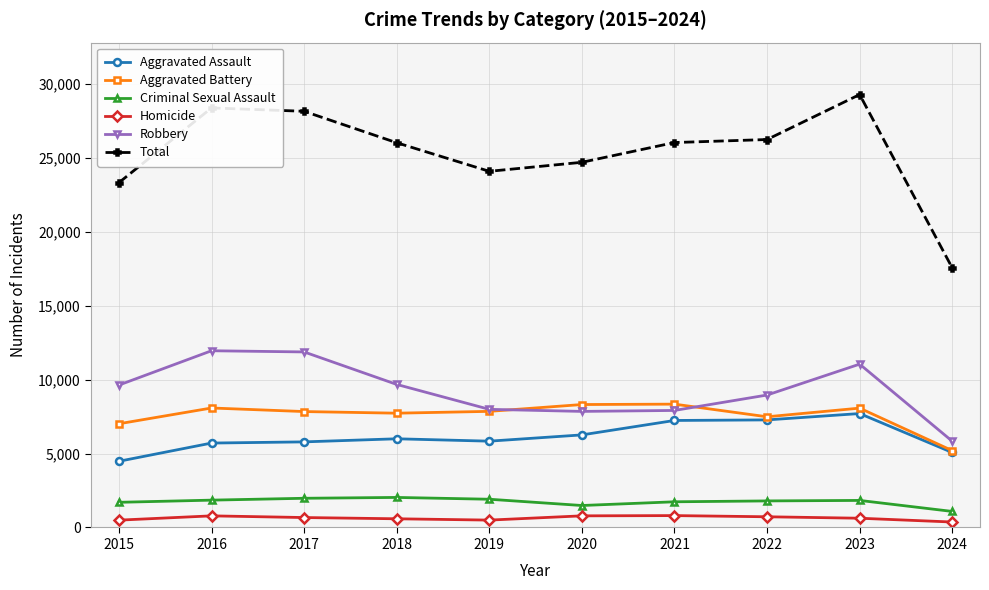

True or false: Aggravated Battery and Total cross at least once.

False